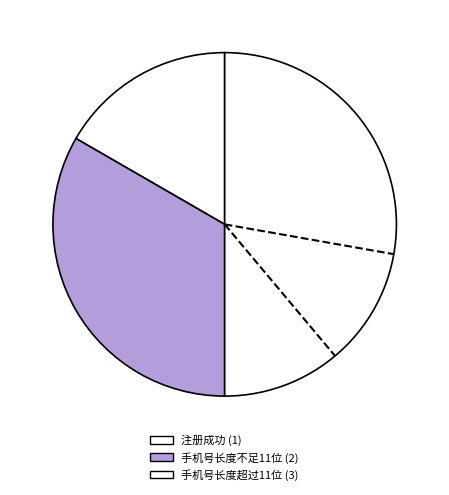

What is the change in value from 手机号长度不足11位 to 手机号长度超过11位?

+1